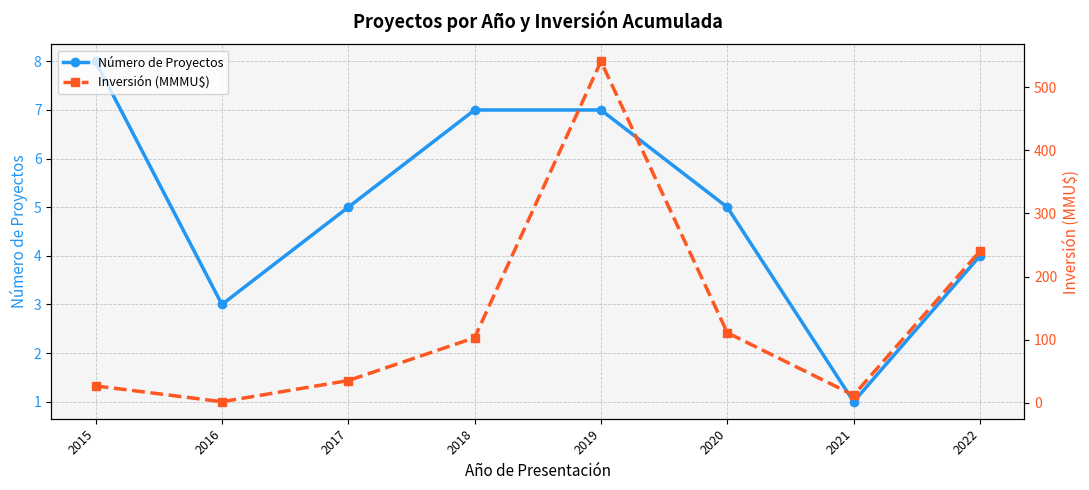

Reading left to right, what are all the values shown in this chart?

Número de Proyectos: 2015=8.0	2016=3.0	2017=5.0	2018=7.0	2019=7.0	2020=5.0	2021=1.0	2022=4.0
Inversión (MMMU$): 2015=26.8	2016=1.7	2017=35.2	2018=103.1	2019=540.8	2020=111.0	2021=12.0	2022=240.3